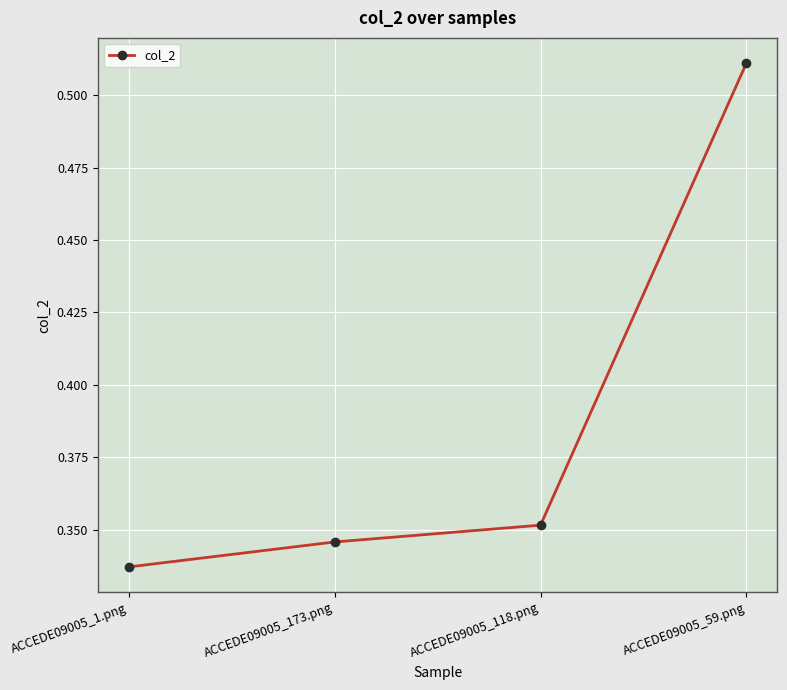

What is the sum of the values at ACCEDE09005_173.png and ACCEDE09005_1.png?

0.7